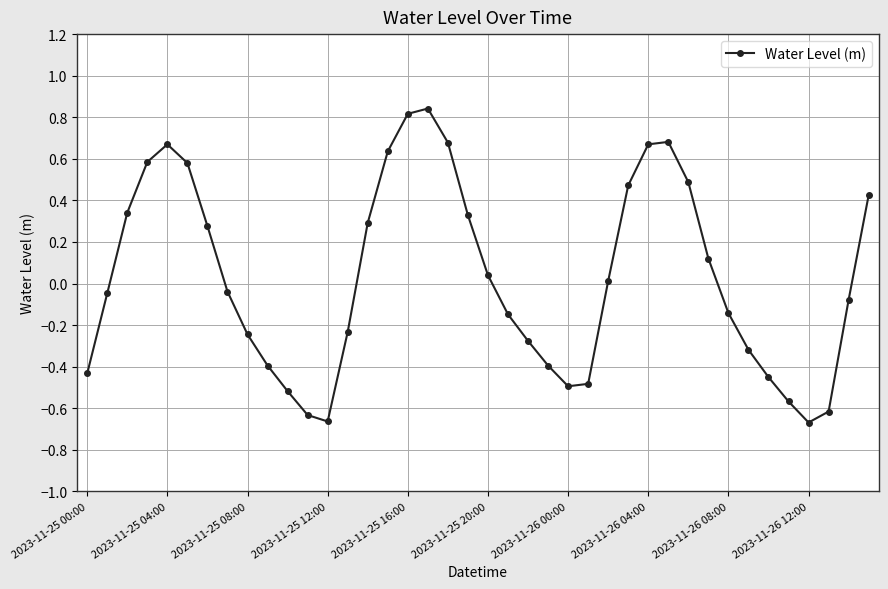

How many points are lower than both their immediate neighbors (excluding endpoints)?

3